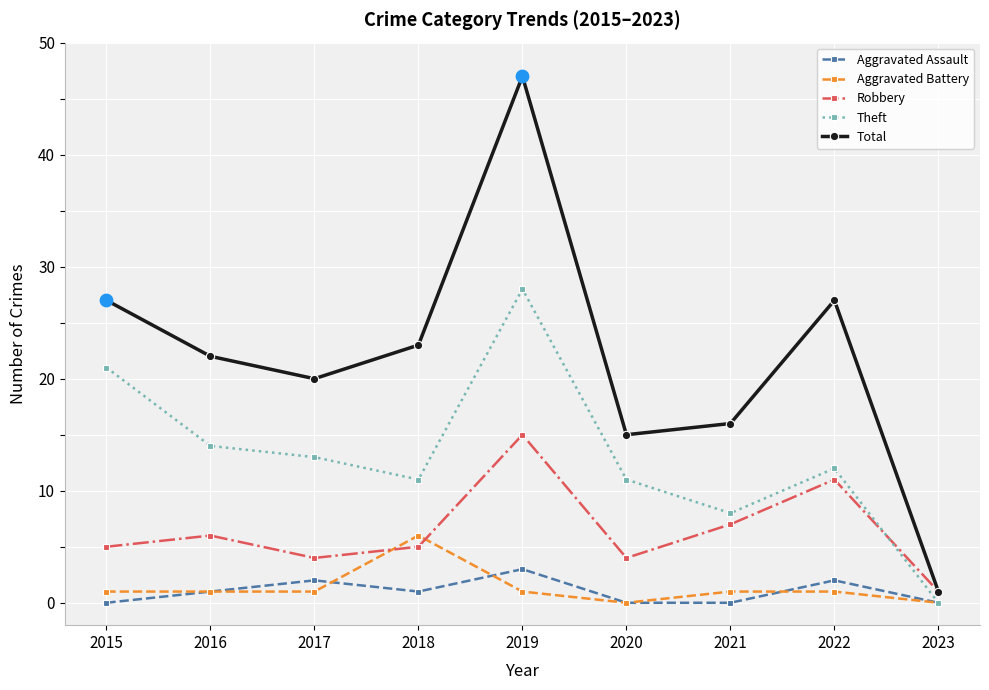

Which series has the largest range (max minus min)?

Total